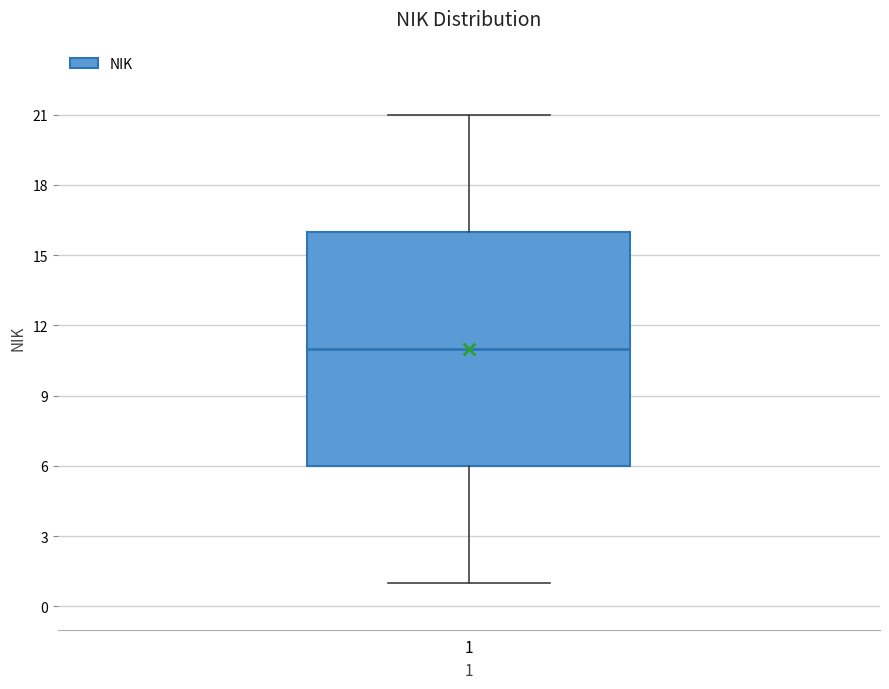

Where does the upper whisker of the box at x = 1 end on the y-axis? The values are not printed on the chart, so give them approximately, as read against the axis.

21